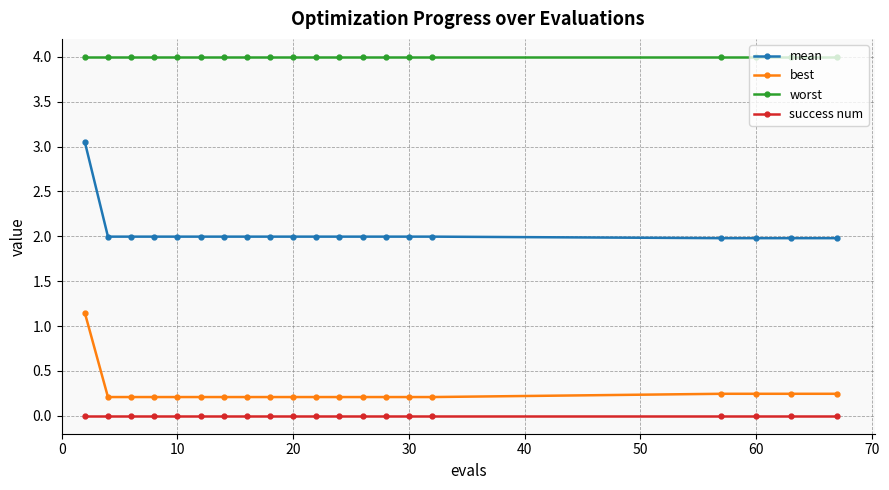

Which series has the widest spread of values?

mean